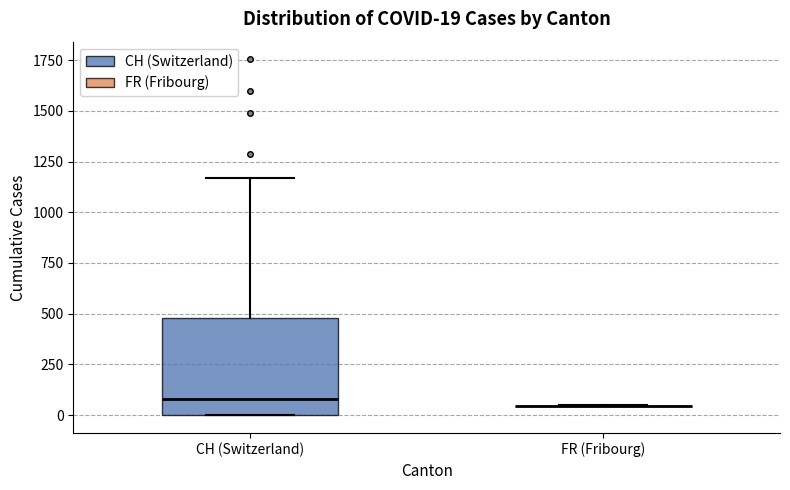

Comparing the boxes themselves (not the whiskers), which one is the tallest?

CH (Switzerland)